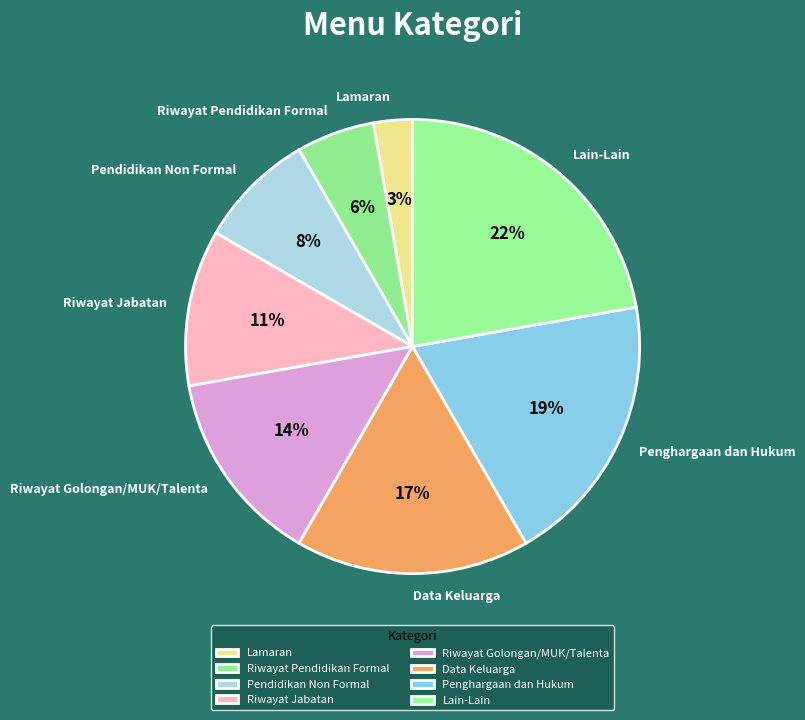

How many segments does this pie chart have?

8